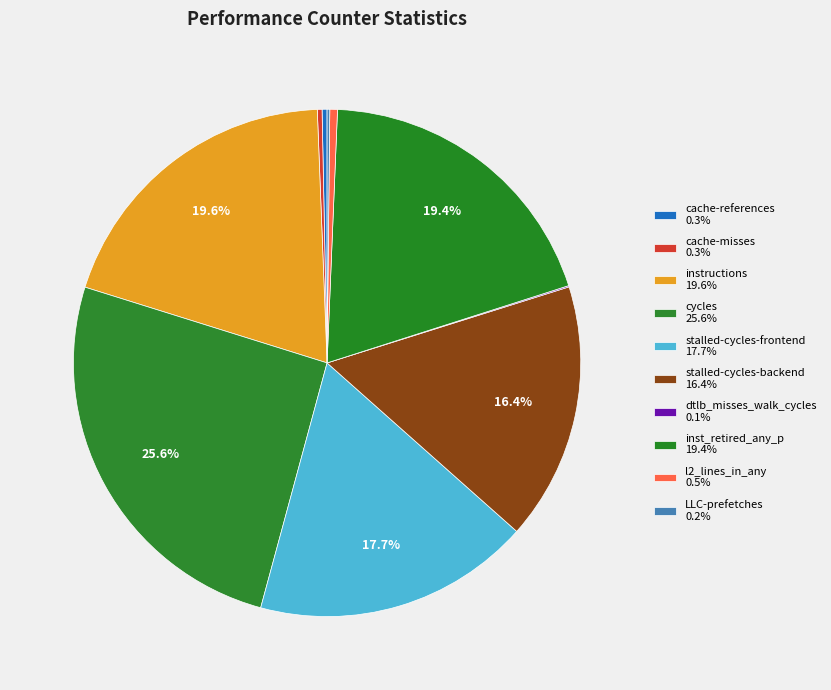

Rank the categories by value from lowest to highest.

dtlb_misses_walk_cycles, LLC-prefetches, cache-misses, cache-references, l2_lines_in_any, stalled-cycles-backend, stalled-cycles-frontend, inst_retired_any_p, instructions, cycles